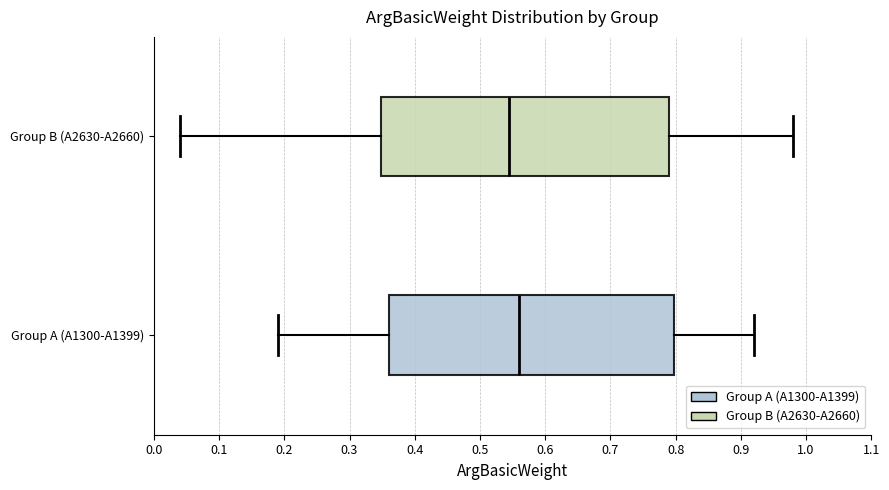

Reading bottom to top, transcribe this box plot: for each box, give where its median line is, the range the box spans, and where its two whiskers end, as read against the x-axis. The values are not printed on the chart, so give them approximately, as read against the axis.

Group A (A1300-A1399): median 0.56, box 0.36 to 0.80, whiskers 0.19 to 0.92
Group B (A2630-A2660): median 0.55, box 0.35 to 0.79, whiskers 0.04 to 0.98